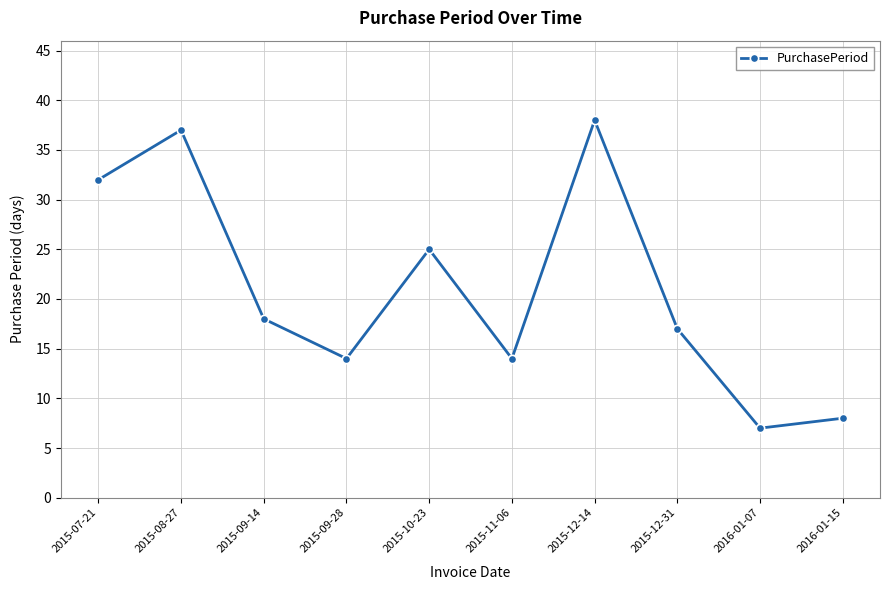

How many lines are shown in the chart?

1